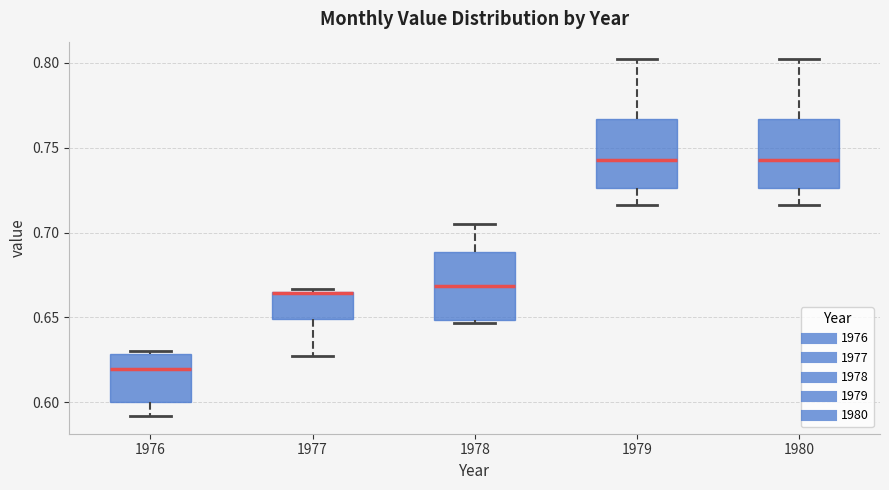

Where is the lower edge of the box at x = 1979 on the y-axis? The values are not printed on the chart, so give them approximately, as read against the axis.

0.725